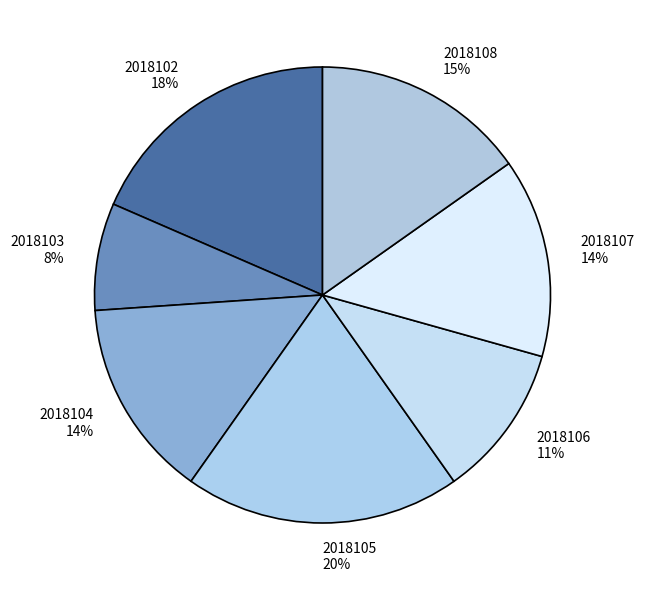

To the nearest percent, what is the difference between the largest and smallest slice percentages?

12%